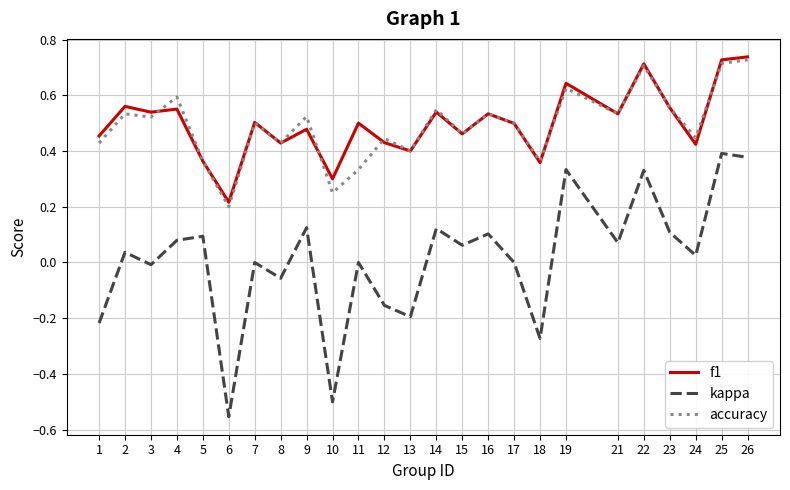

At how many categories does at least one series exceed 0?

25